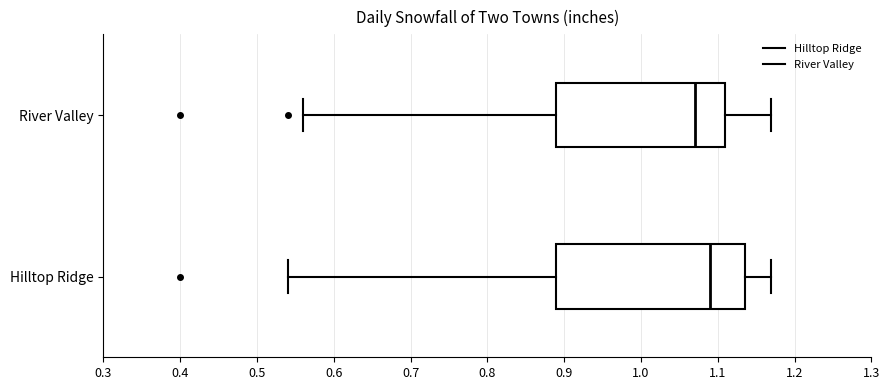

Reading bottom to top, transcribe this box plot: for each box, give where its median line is, the range the box spans, and where its two whiskers end, as read against the x-axis. The values are not printed on the chart, so give them approximately, as read against the axis.

Hilltop Ridge: median 1.09, box 0.89 to 1.14, whiskers 0.54 to 1.17
River Valley: median 1.07, box 0.89 to 1.11, whiskers 0.56 to 1.17